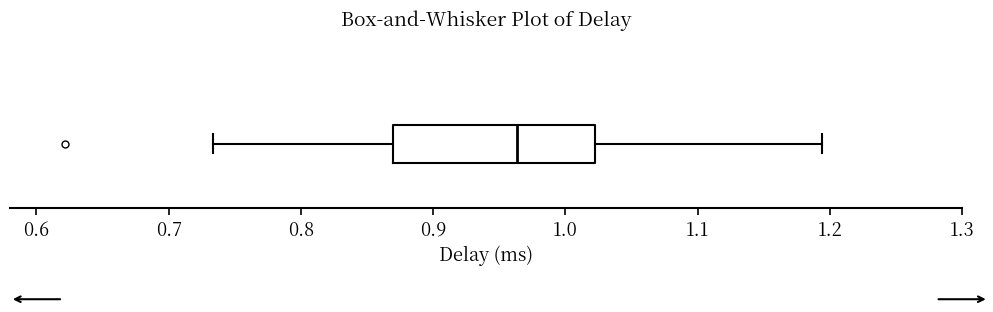

Read this box plot against the x-axis: the position of the median line, the range covered by the box, and the ends of both whiskers. The values are not printed on the chart, so give them approximately, as read against the axis.

median 0.96, box 0.87 to 1.02, whiskers 0.73 to 1.19